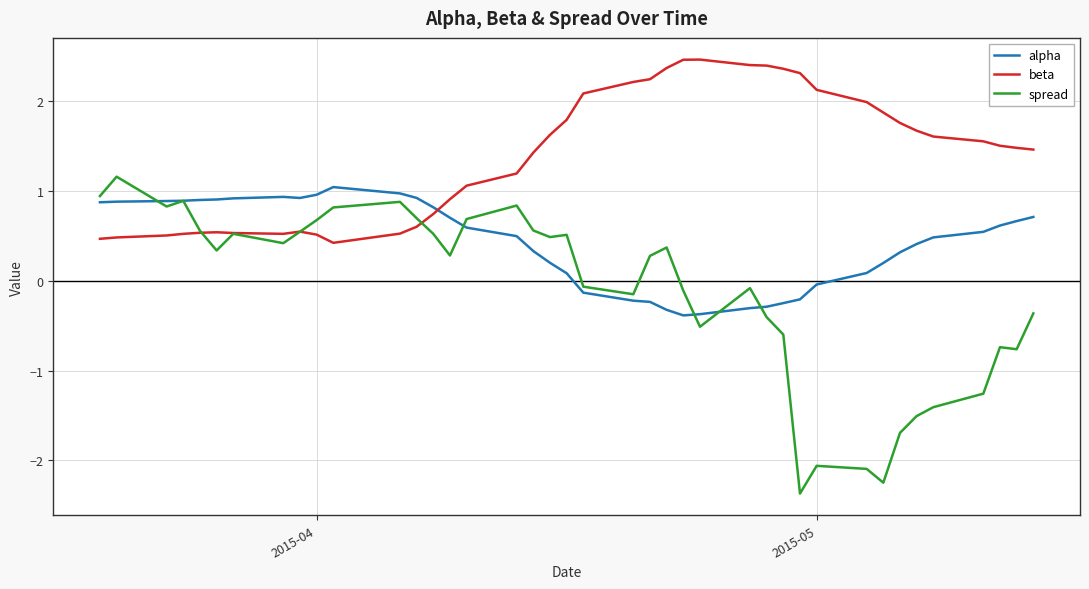

What is the maximum value for spread?

1.2